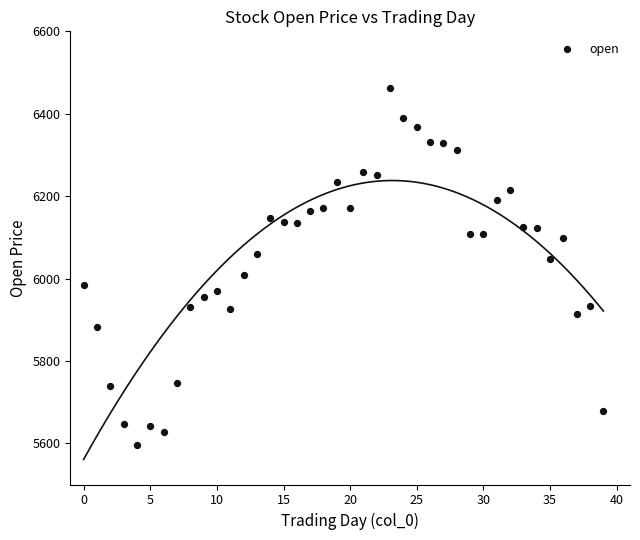

What is the range of Y values (max minus min)?

866.0